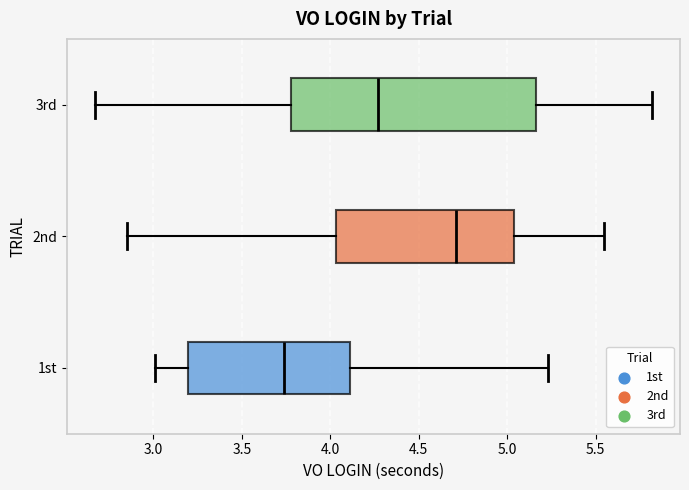

Reading bottom to top, read every box against the x-axis: the position of its median line, the range the box covers, and the ends of its whiskers. The values are not printed on the chart, so give them approximately, as read against the axis.

1st: median 3.75, box 3.20 to 4.10, whiskers 3.00 to 5.25
2nd: median 4.70, box 4.05 to 5.05, whiskers 2.85 to 5.55
3rd: median 4.25, box 3.80 to 5.15, whiskers 2.65 to 5.80